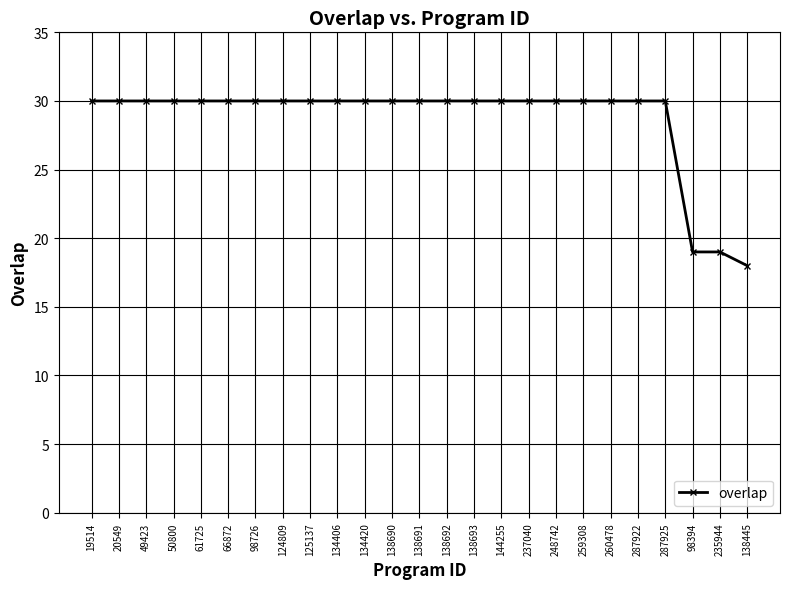

What is the average value?

29